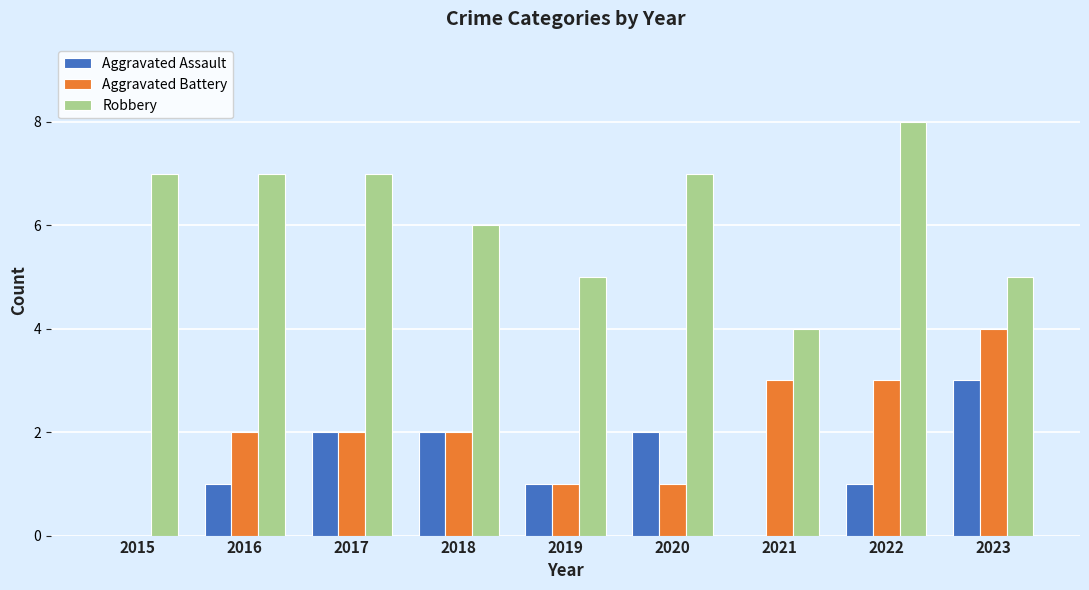

What is the total value across all series at 2021?

7